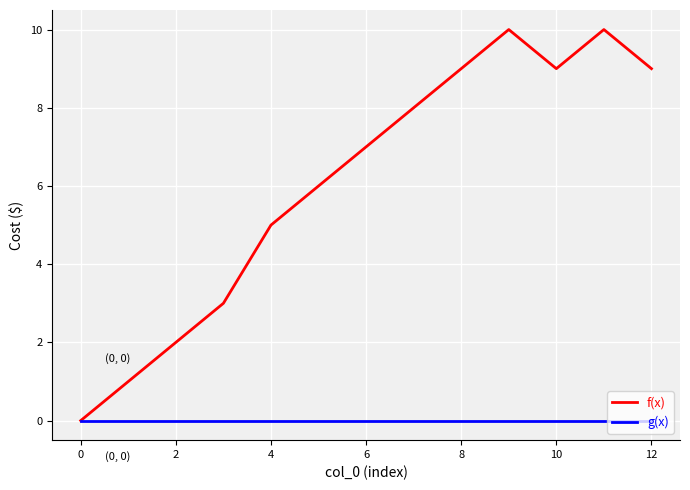

True or false: f(x) has more than 2 points higher than both neighbors.

False